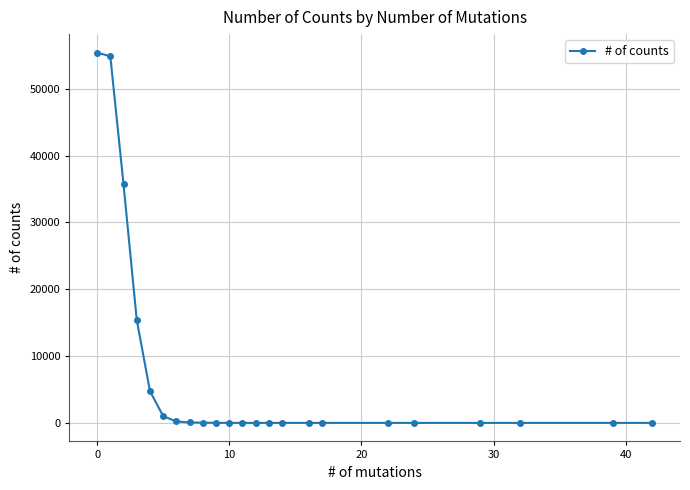

What is the difference between the maximum and minimum values?

55393